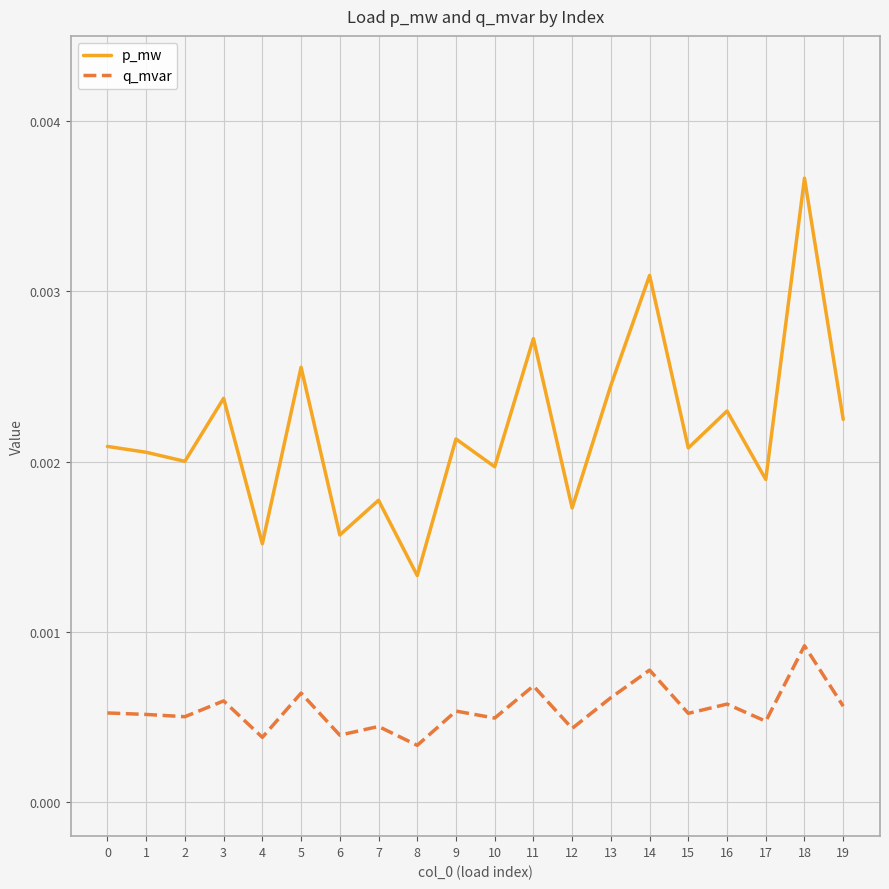

How many lines are shown in the chart?

2